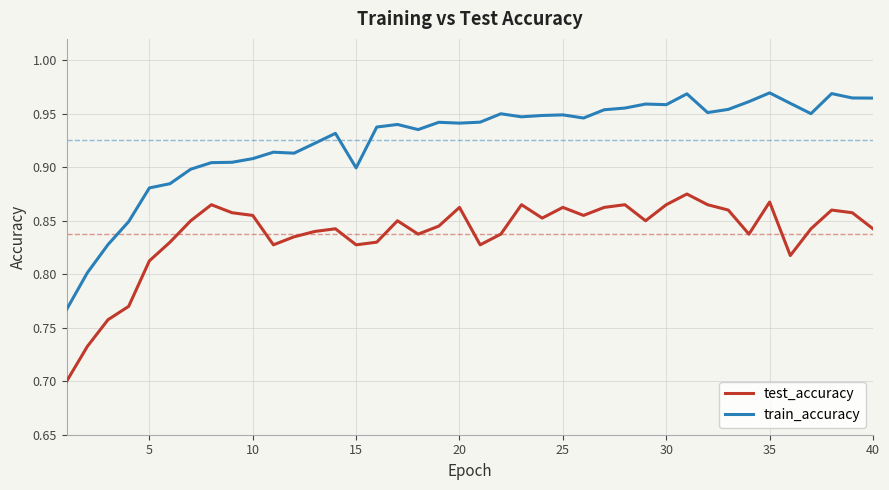

What is the sum of all train_accuracy values?

37.0